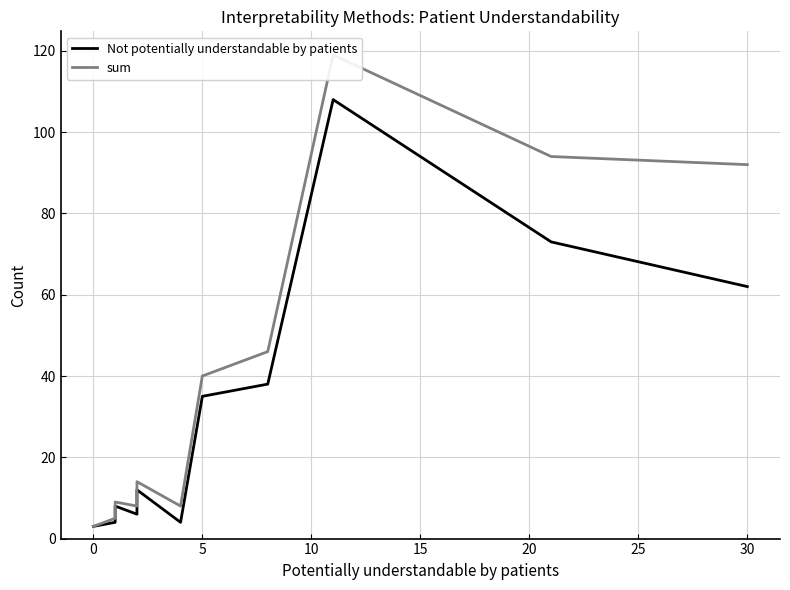

How many data points in Not potentially understandable by patients are above 12?

5